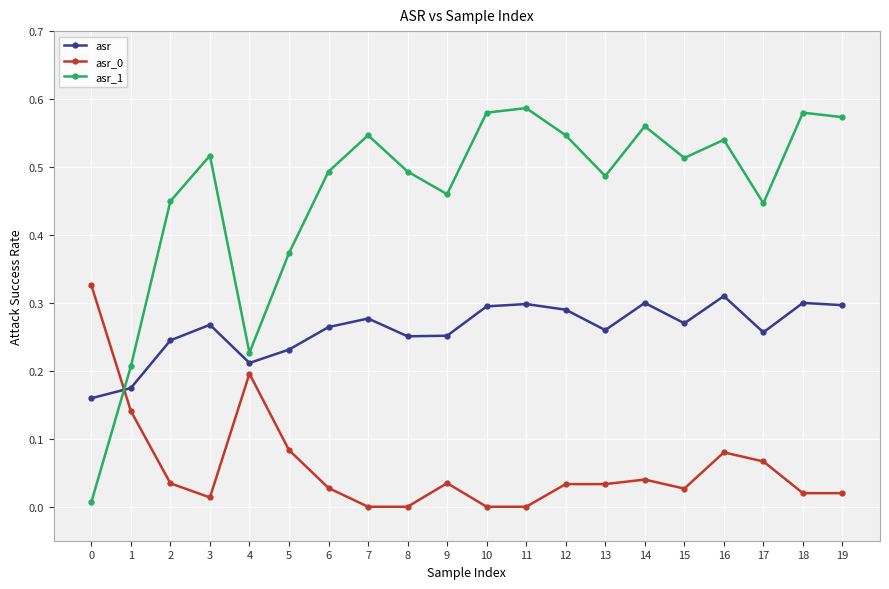

What is the sum of the asr_1 values at 17 and 3?

1.0